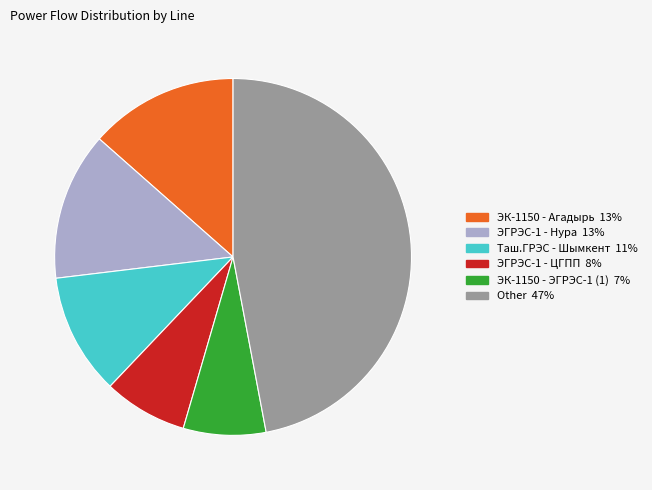

The ЭГРЭС-1 - Нура 13% slice represents 13% of the pie. True or false?

True